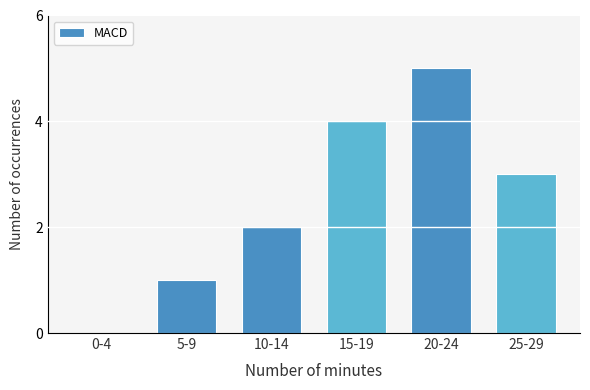

Reading left to right, list all the values displayed in this chart.

0-4=0	5-9=1	10-14=2	15-19=4	20-24=5	25-29=3